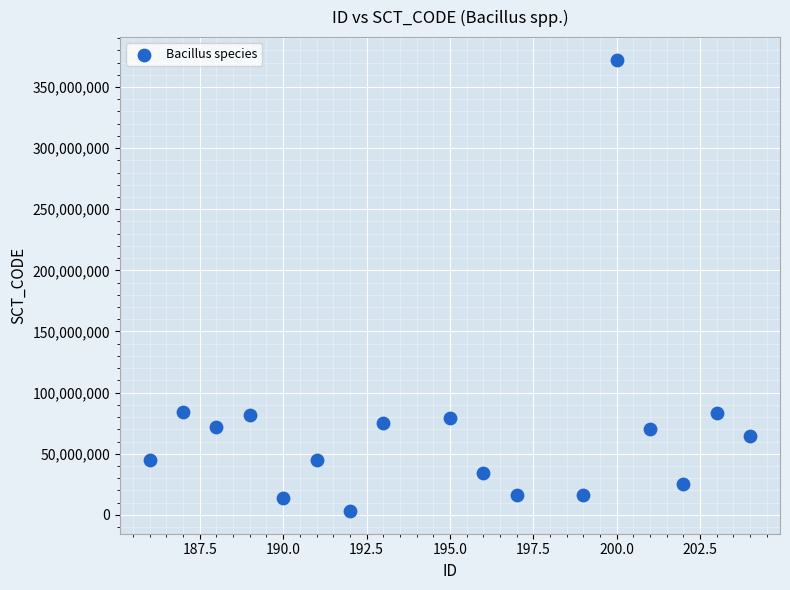

What is the range of X values (max minus min)?

18